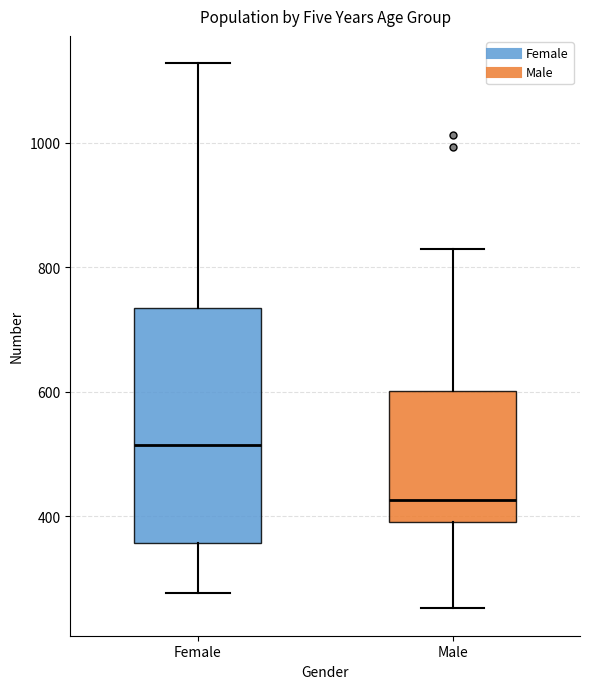

Which box's median line is the highest?

Female